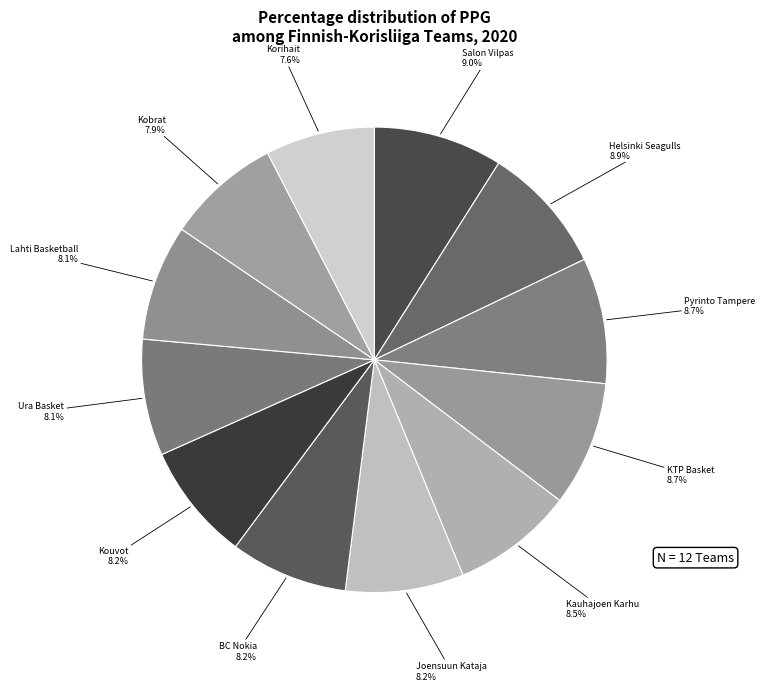

How many segments does this pie chart have?

12